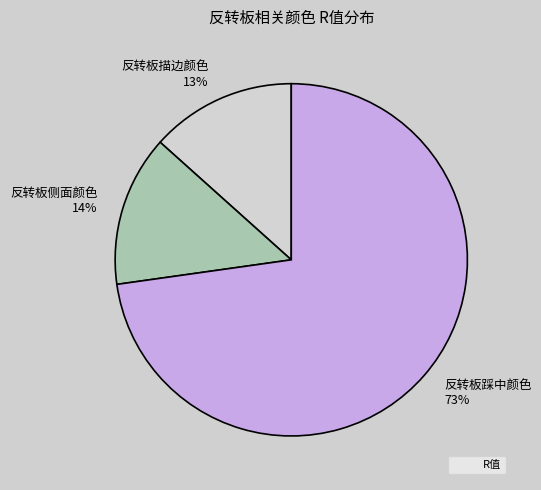

Count the number of slices in the pie.

3